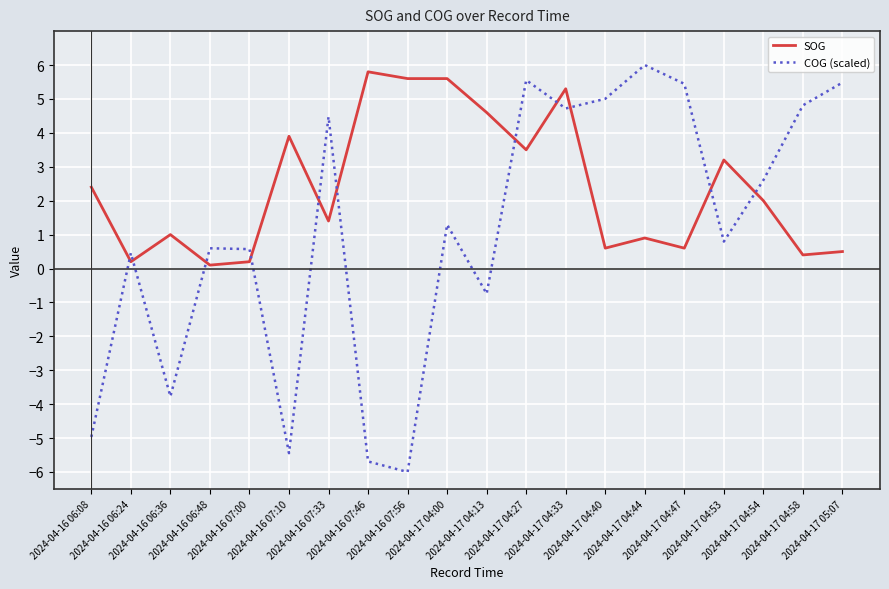

Which series has the largest total across all categories?

SOG